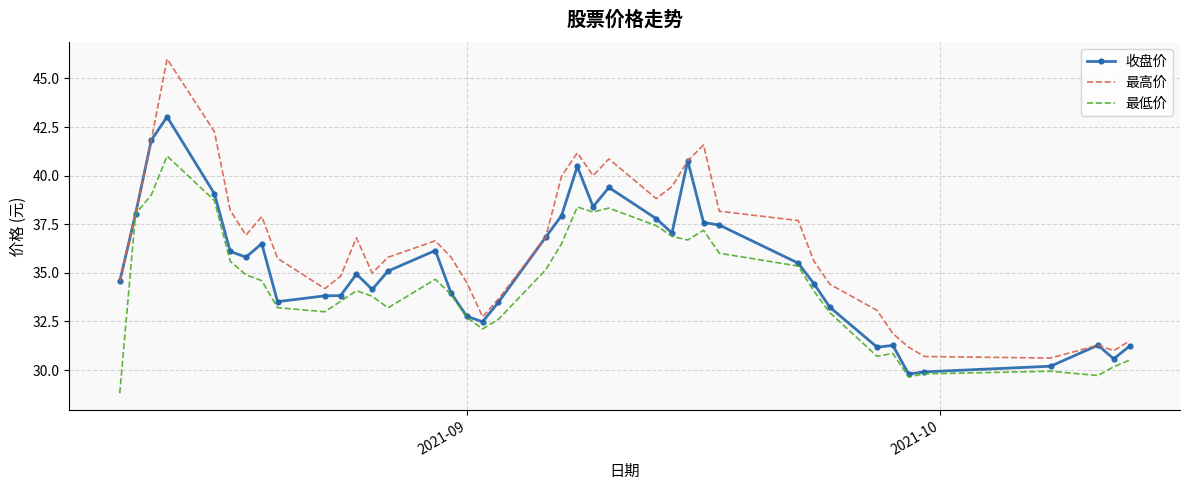

Which series has the largest range (max minus min)?

最高价